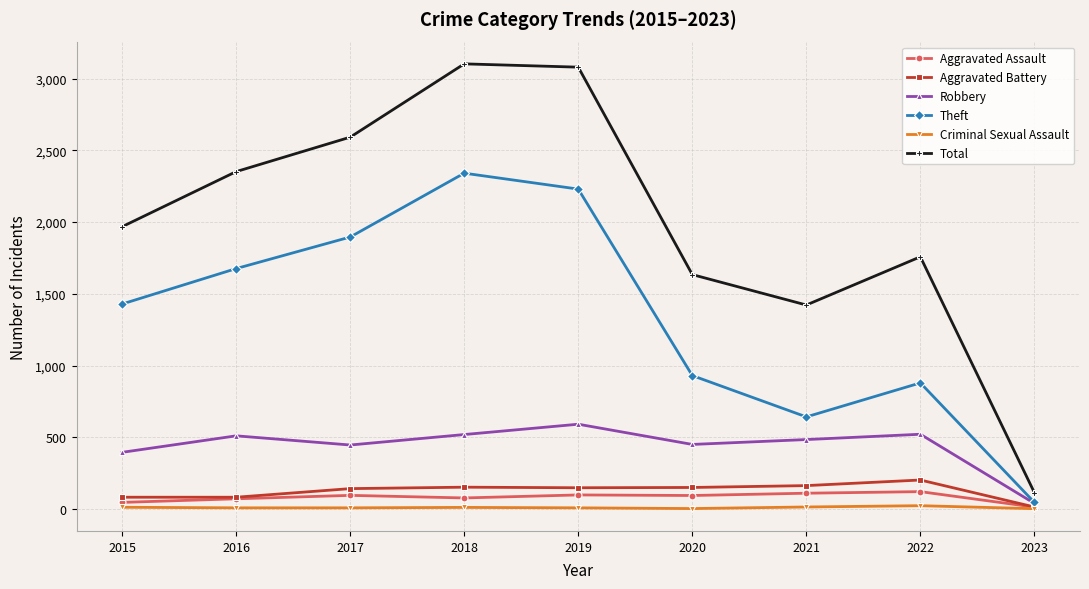

What is the value of the Aggravated Assault point at the 7th from the left?

110